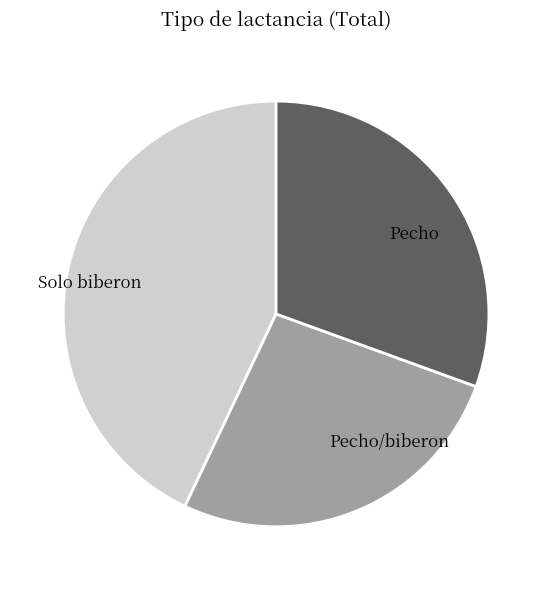

Between Pecho and Pecho/biberon, which is larger?

Pecho